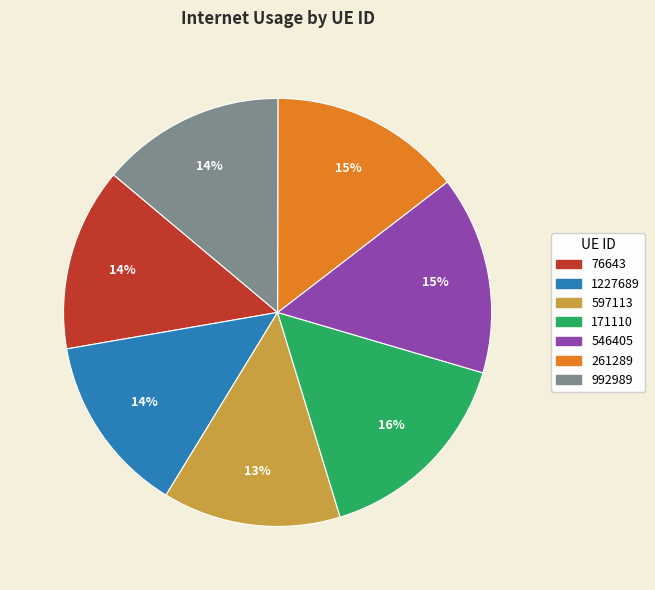

The 992989 slice represents 1% of the pie. True or false?

False